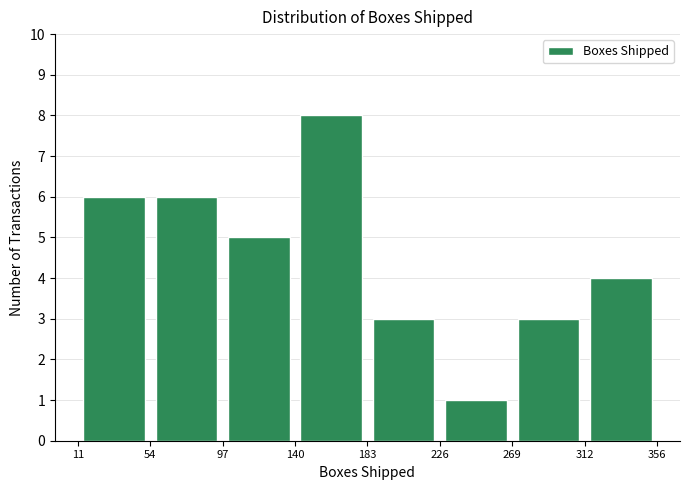

What is the height of the bar covering 269 to 312 on the x-axis? The values are not printed on the chart, so give them approximately, as read against the axis.

3